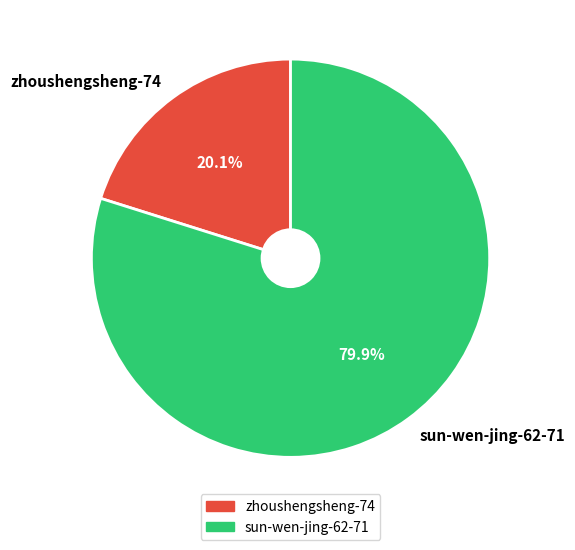

Rank the categories by value from highest to lowest.

sun-wen-jing-62-71, zhoushengsheng-74